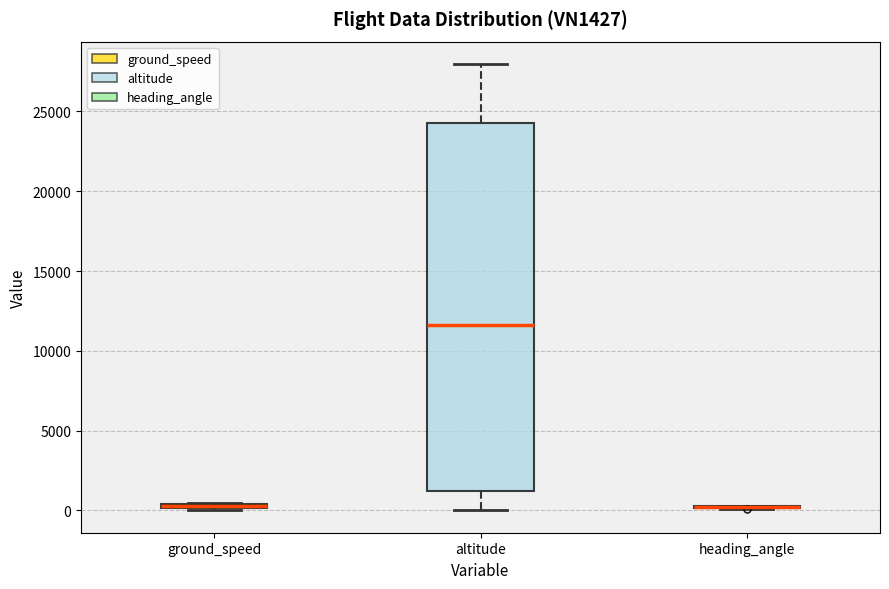

Comparing the boxes themselves (not the whiskers), which one is the tallest?

altitude